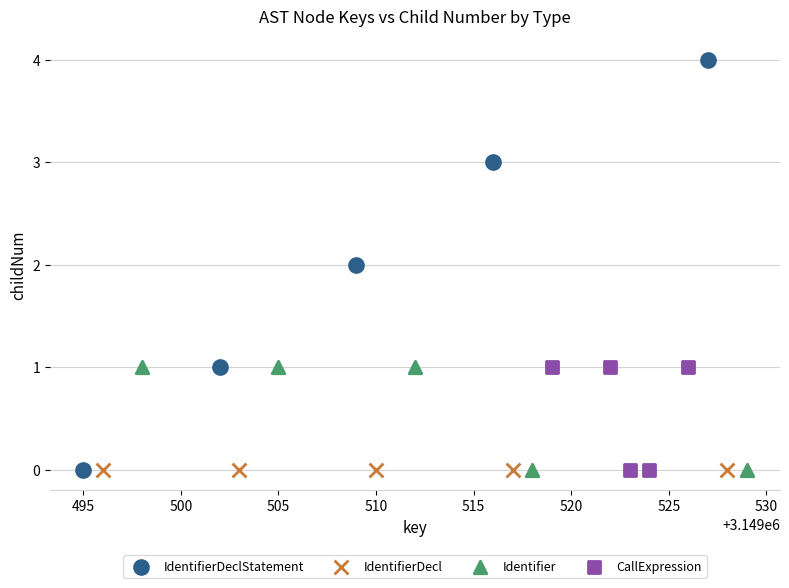

Which series contains the highest Y value?

IdentifierDeclStatement